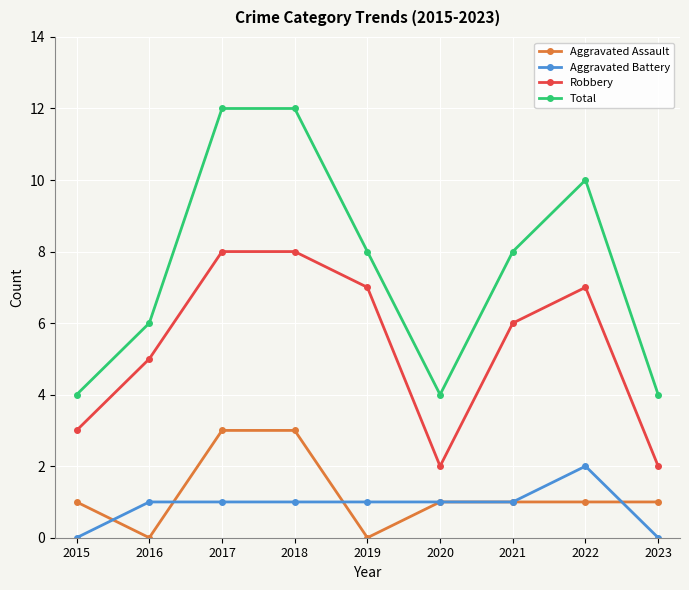

How many data points does each series have?

9